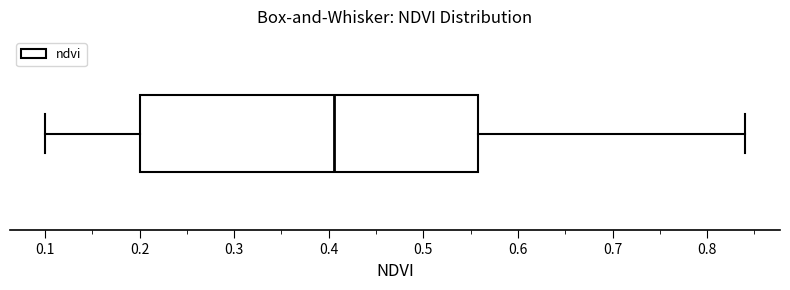

Where does the left whisker of the box end on the x-axis? The values are not printed on the chart, so give them approximately, as read against the axis.

0.10